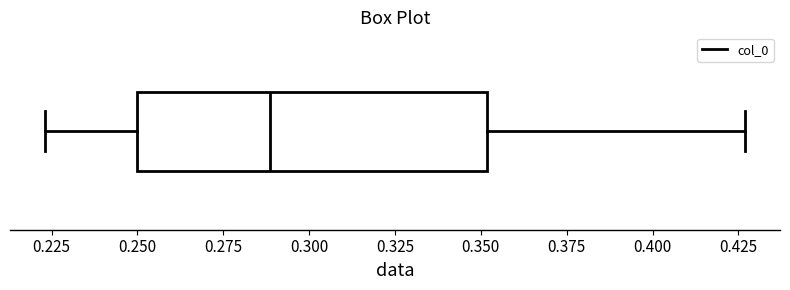

Transcribe this box plot: give where the median line is, the range the box spans, and where the two whiskers end, as read against the x-axis. The values are not printed on the chart, so give them approximately, as read against the axis.

median 0.290, box 0.250 to 0.350, whiskers 0.225 to 0.425